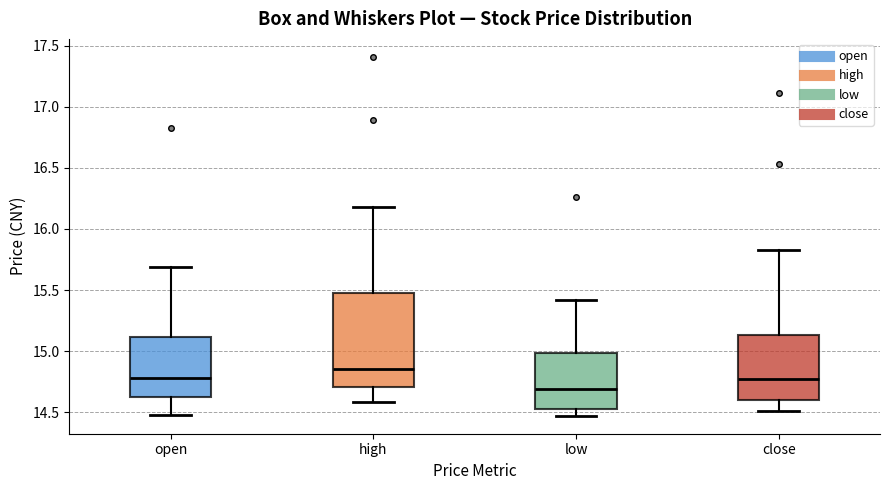

Reading left to right, transcribe this box plot: for each box, give where its median line is, the range the box spans, and where its two whiskers end, as read against the y-axis. The values are not printed on the chart, so give them approximately, as read against the axis.

open: median 14.80, box 14.60 to 15.10, whiskers 14.50 to 15.70
high: median 14.85, box 14.70 to 15.50, whiskers 14.60 to 16.20
low: median 14.70, box 14.55 to 15.00, whiskers 14.45 to 15.40
close: median 14.80, box 14.60 to 15.15, whiskers 14.50 to 15.85